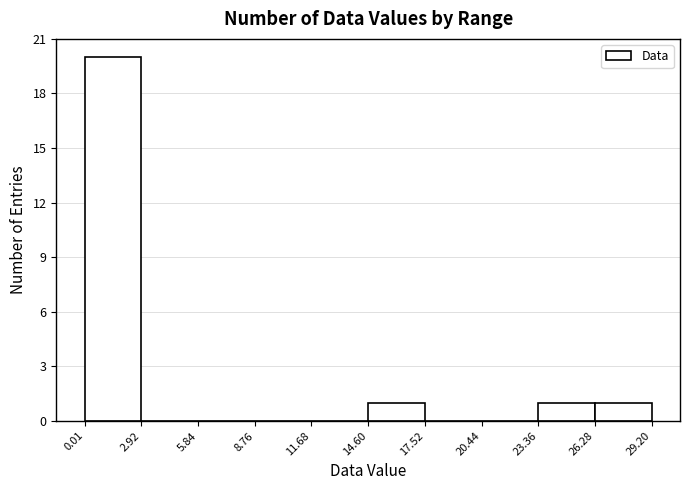

Over which range of the x-axis is the bar tallest?

0.01 to 2.92